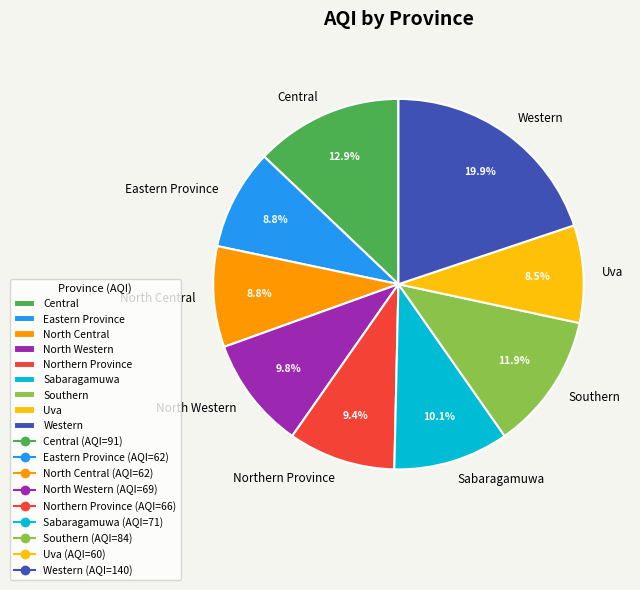

To the nearest percent, what is the difference between the Western and North Central slice percentages?

11%